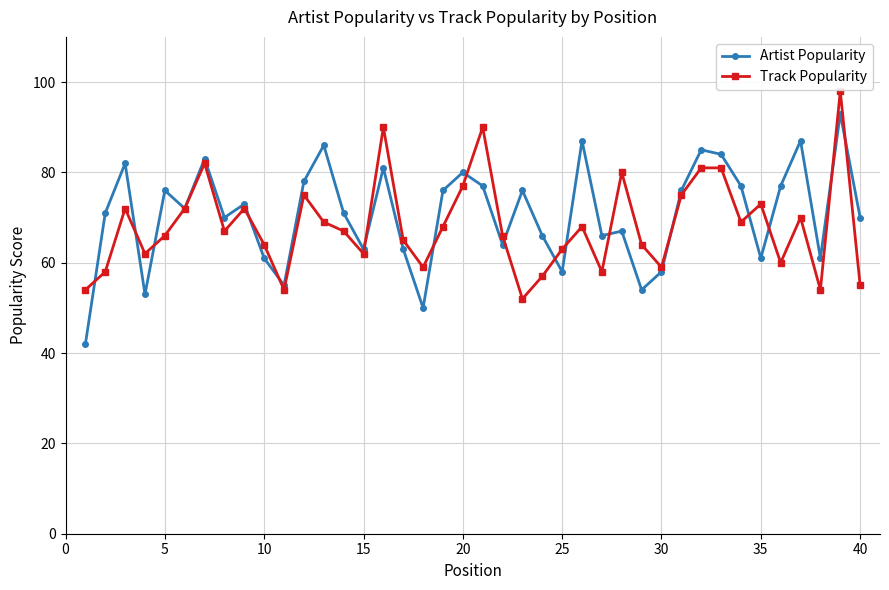

True or false: Artist Popularity has more than 2 points higher than both neighbors.

True